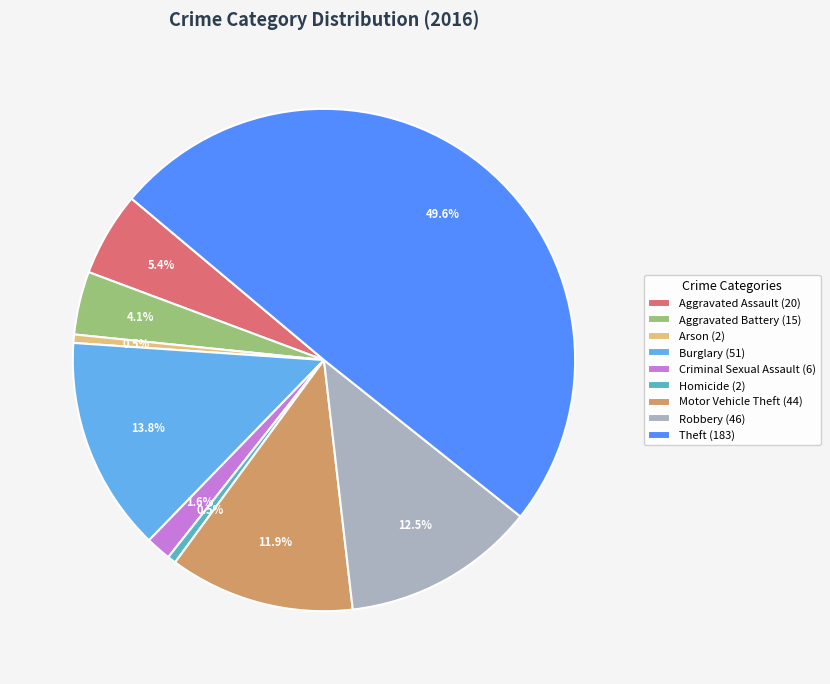

Does Robbery (46) represent more than half of the total?

No